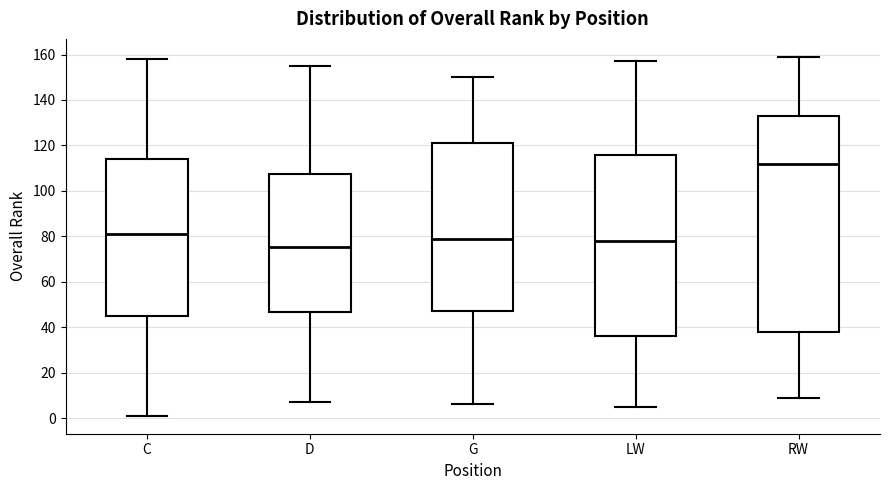

Reading left to right, read every box against the y-axis: the position of its median line, the range the box covers, and the ends of its whiskers. The values are not printed on the chart, so give them approximately, as read against the axis.

C: median 82, box 46 to 114, whiskers 2 to 158
D: median 76, box 46 to 108, whiskers 8 to 156
G: median 80, box 48 to 122, whiskers 6 to 150
LW: median 78, box 36 to 116, whiskers 6 to 158
RW: median 112, box 38 to 134, whiskers 10 to 160